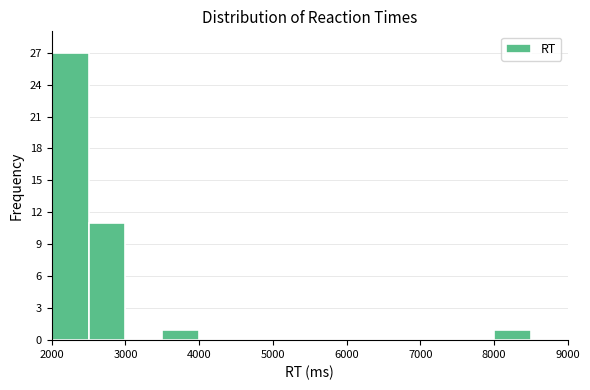

How tall is the bar that spans 2000 to 2500 on the x-axis? The values are not printed on the chart, so give them approximately, as read against the axis.

27